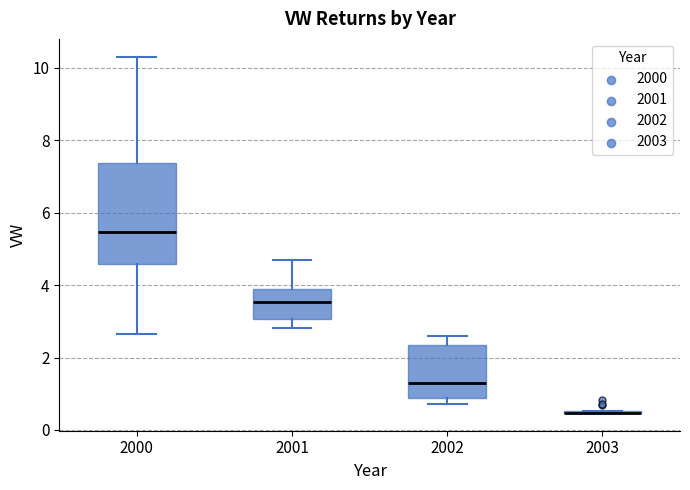

Comparing the boxes themselves (not the whiskers), which one is the tallest?

2000